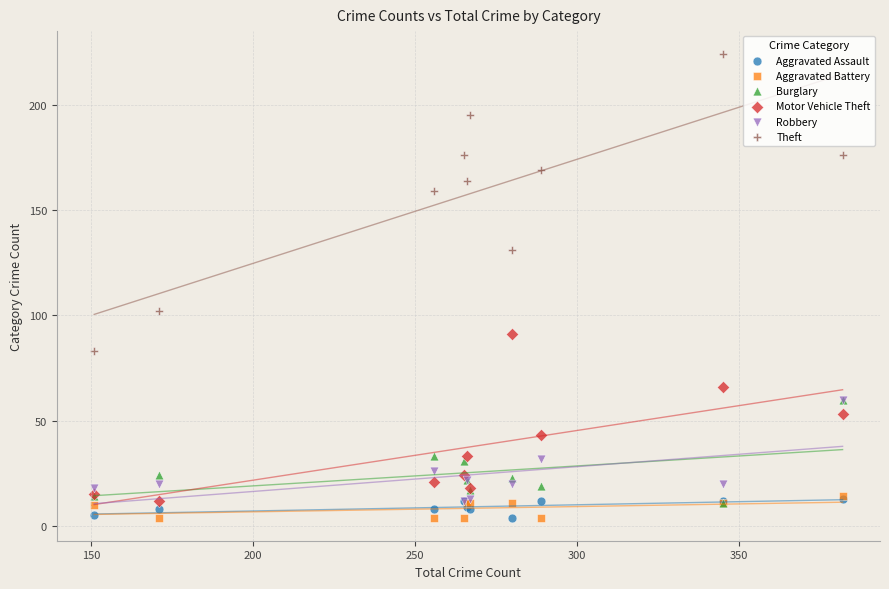

Across all series, what Y value is closest to 114?

102